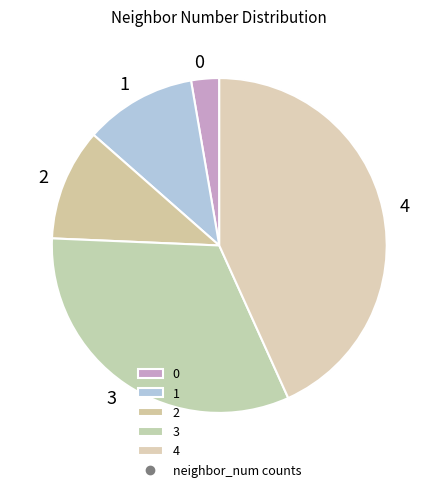

Does any single category account for the majority?

No